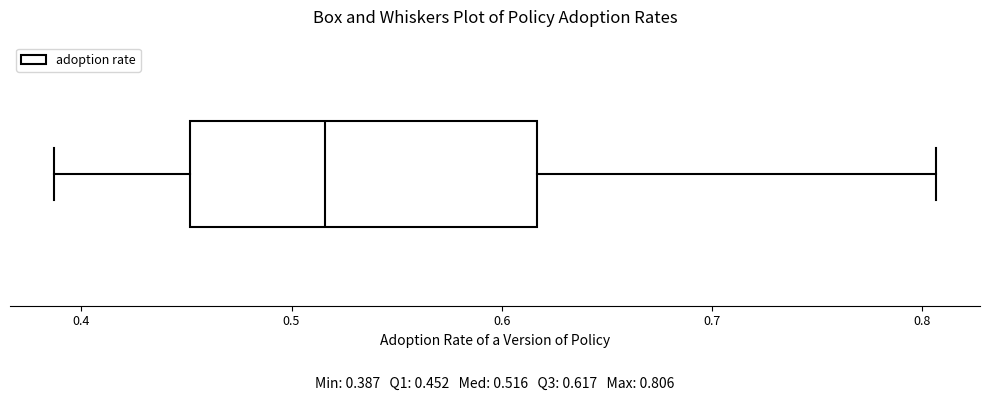

Where does the right whisker of the box end on the x-axis? The values are not printed on the chart, so give them approximately, as read against the axis.

0.81